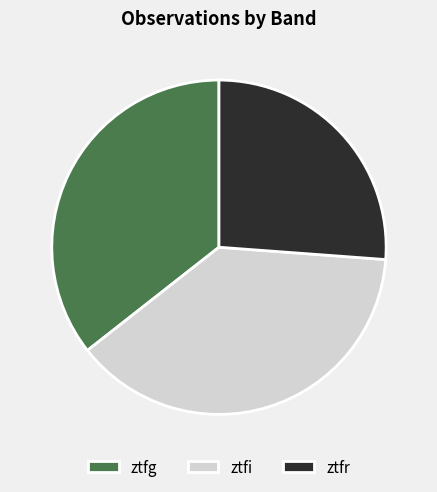

True or false: ztfg accounts for 36% of the total.

True